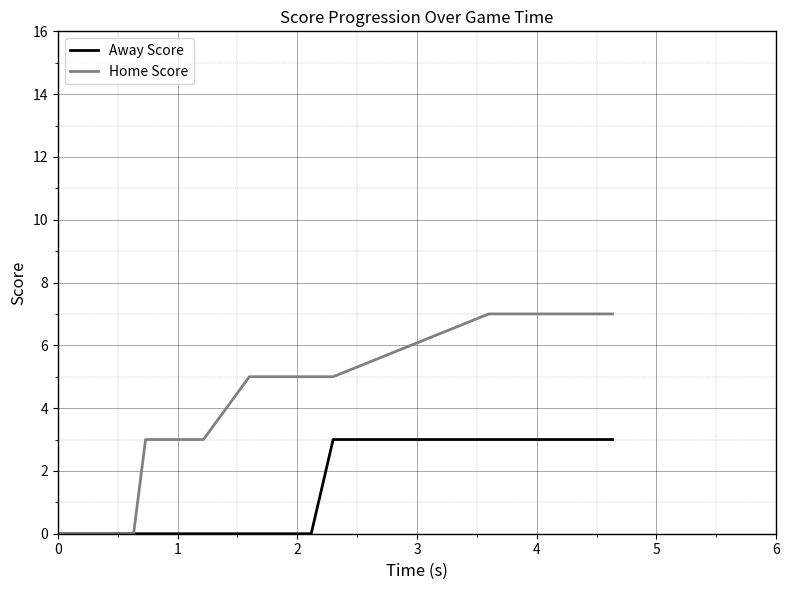

How many lines are shown in the chart?

2